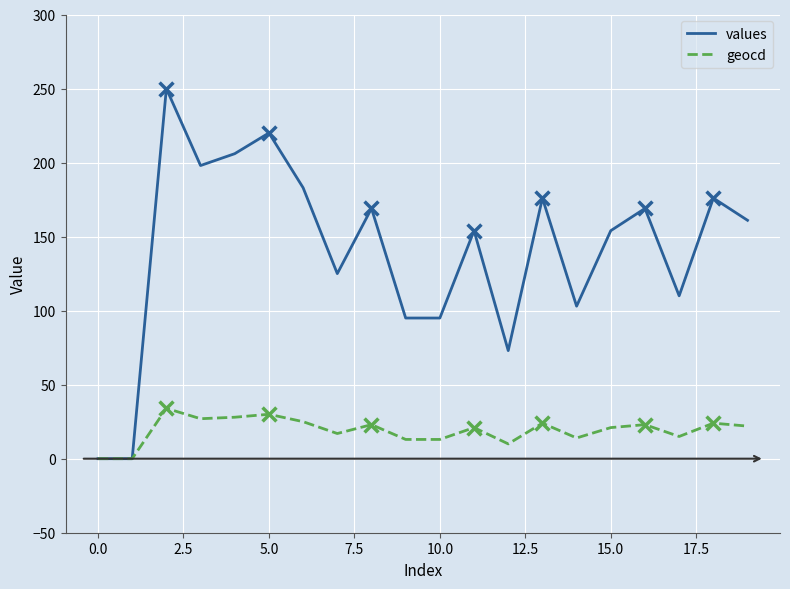

Which series has the widest spread of values?

values